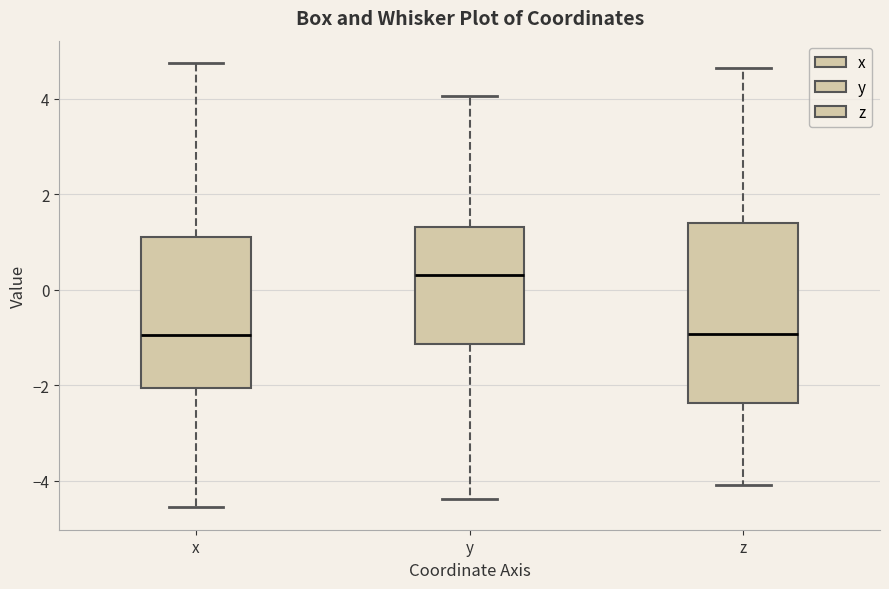

Reading left to right, read every box against the y-axis: the position of its median line, the range the box covers, and the ends of its whiskers. The values are not printed on the chart, so give them approximately, as read against the axis.

x: median -1.0, box -2.0 to 1.2, whiskers -4.6 to 4.8
y: median 0.4, box -1.2 to 1.4, whiskers -4.4 to 4.0
z: median -1.0, box -2.4 to 1.4, whiskers -4.0 to 4.6